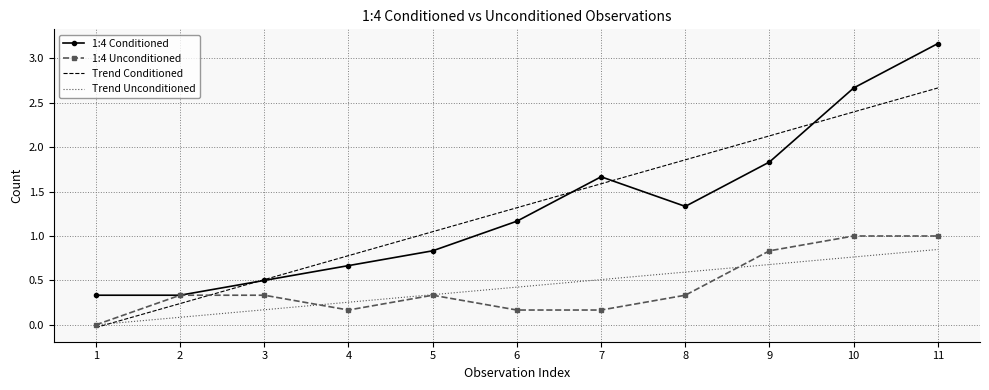

Is it true that Trend Conditioned equals 1.4 at 5?

False